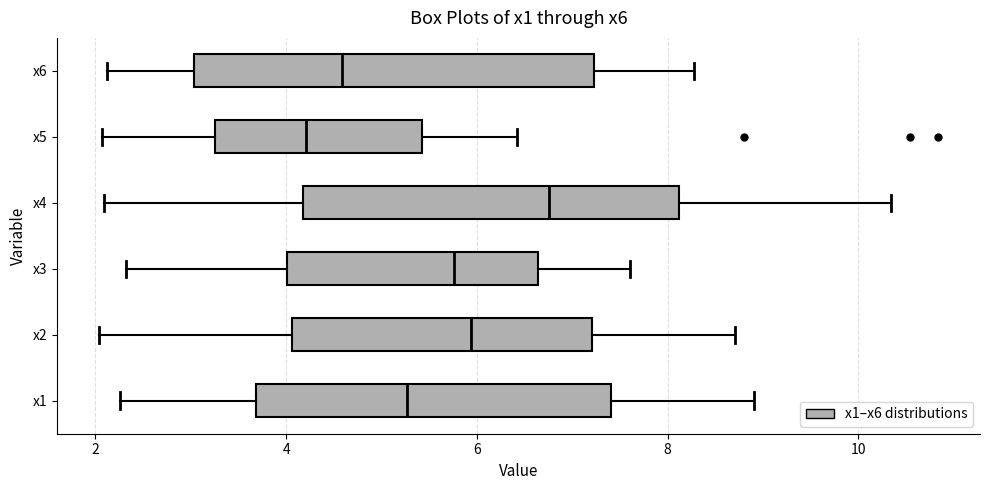

Which box has the furthest to the right median line?

x4